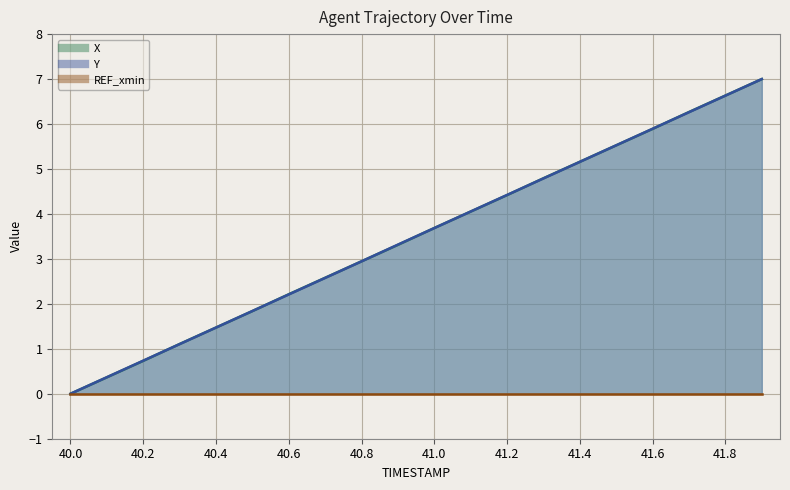

The Y series shows 2.2 at 40.6. True or false?

True